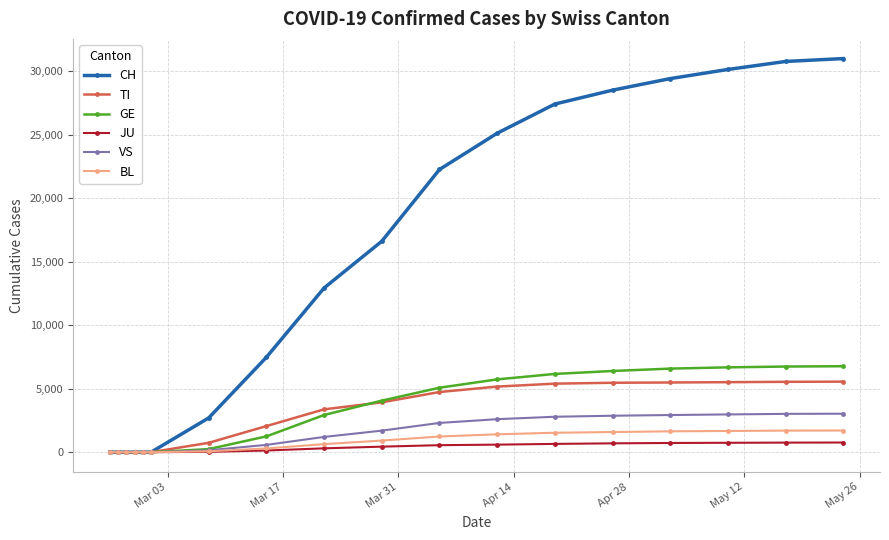

Which series has the widest spread of values?

CH